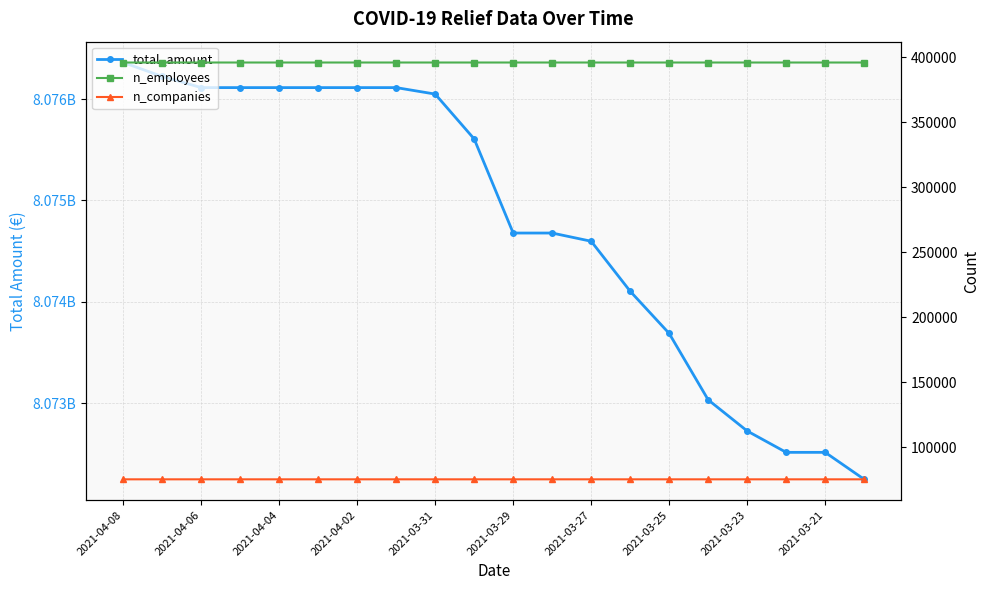

Which series has the largest range (max minus min)?

total_amount